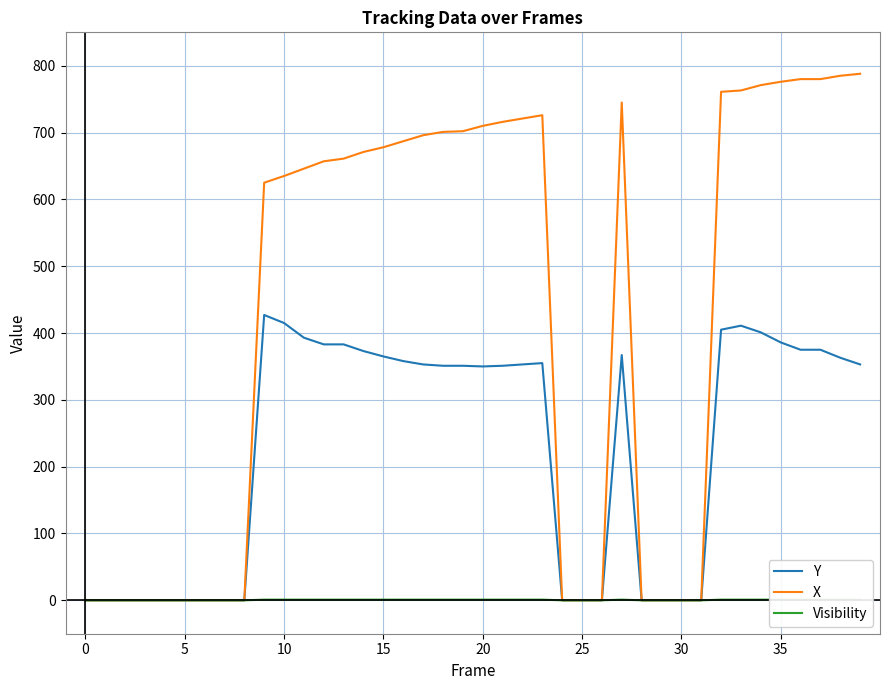

How many lines are shown in the chart?

3